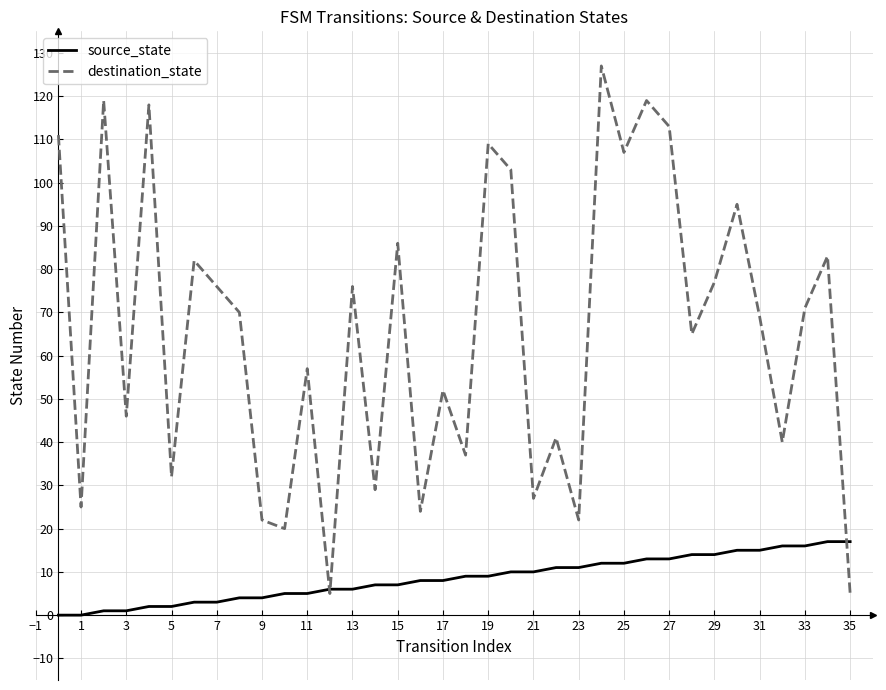

What is the greatest value displayed?

127